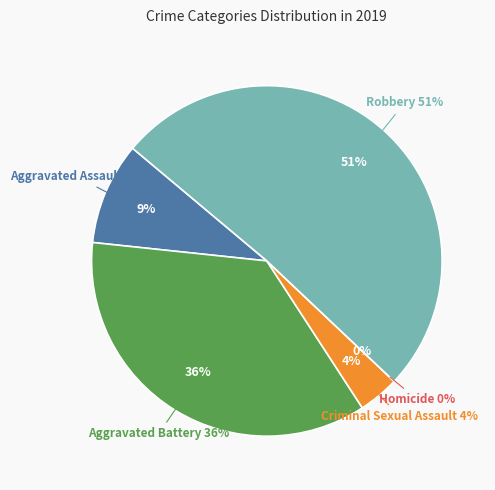

What percentage is the Aggravated Assault slice, to the nearest percent?

9%